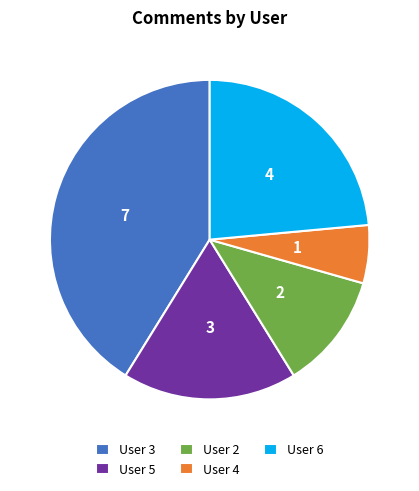

How many segments does this pie chart have?

5